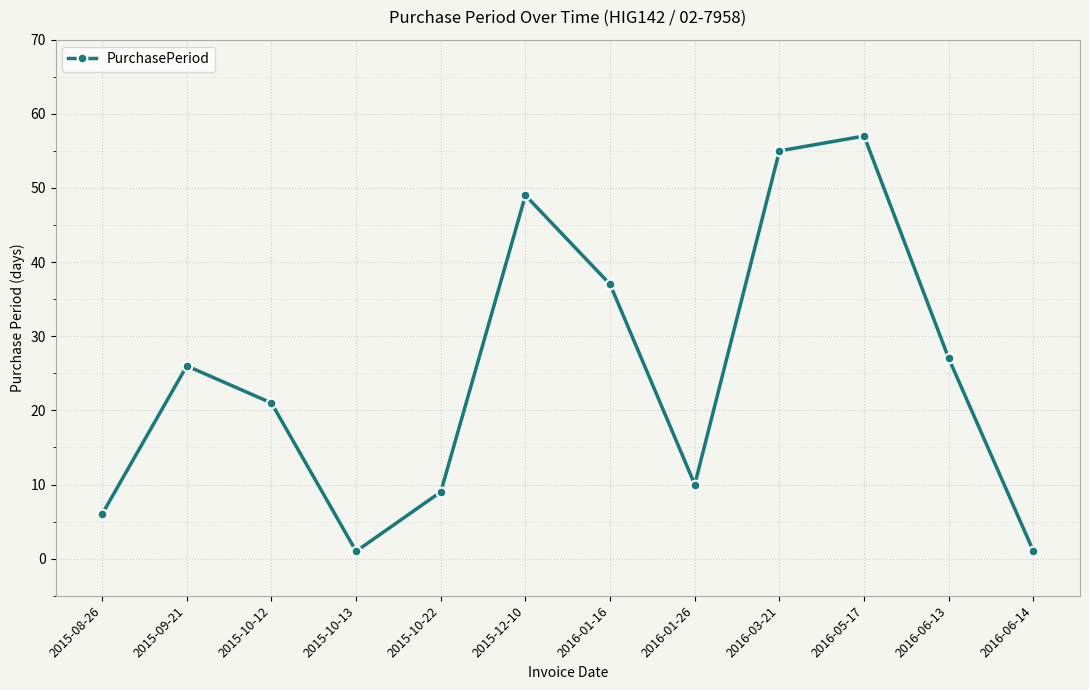

At which label is the value closest to 29?

2016-06-13